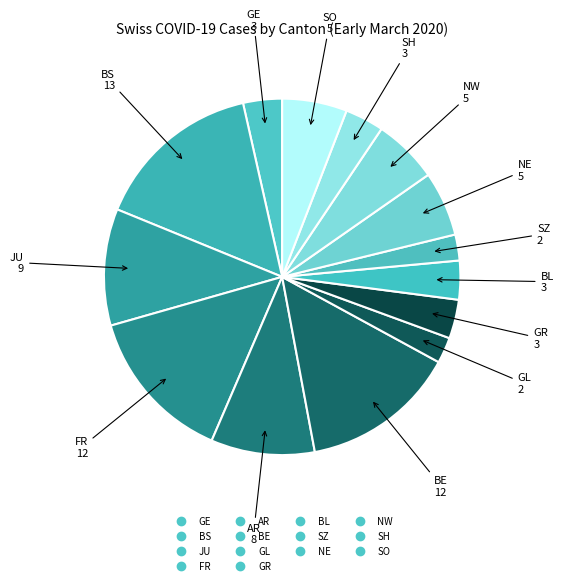

How many slices are in this pie chart?

14